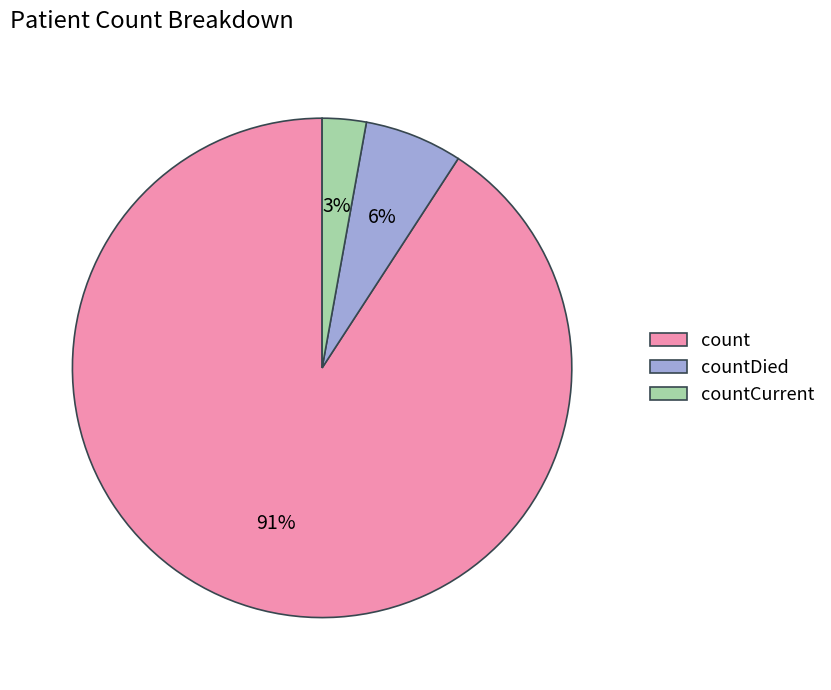

The count slice represents 99% of the pie. True or false?

False